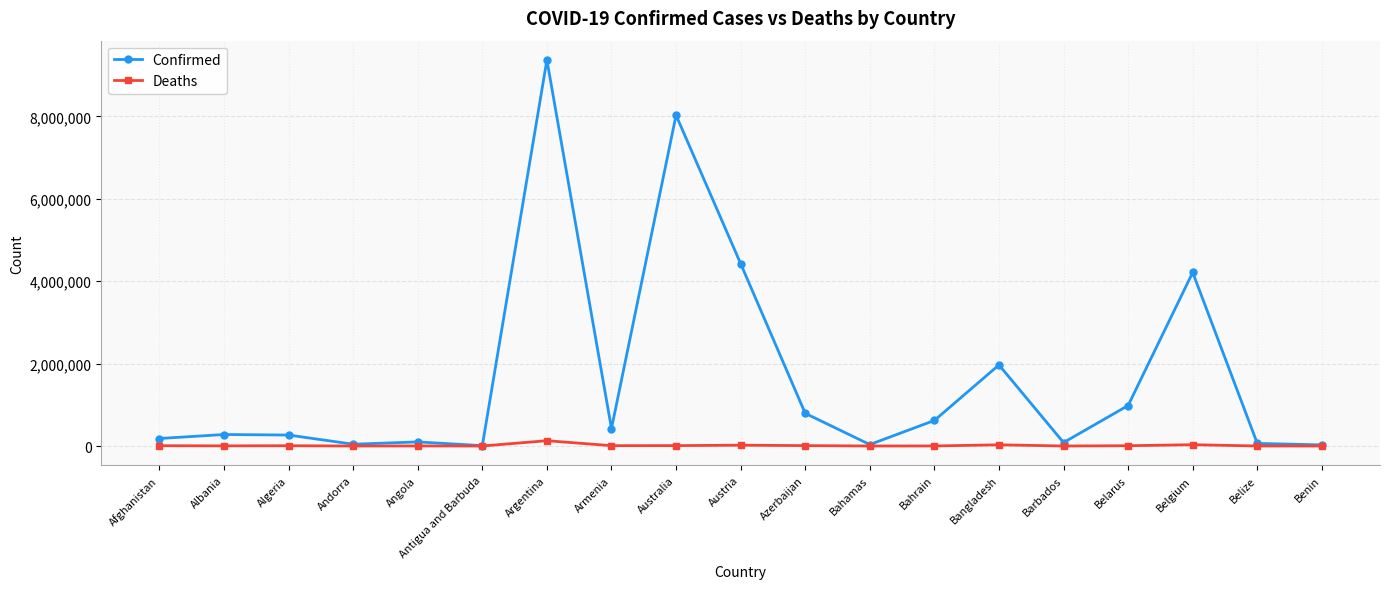

The Confirmed series shows 8026309 at Australia. True or false?

True